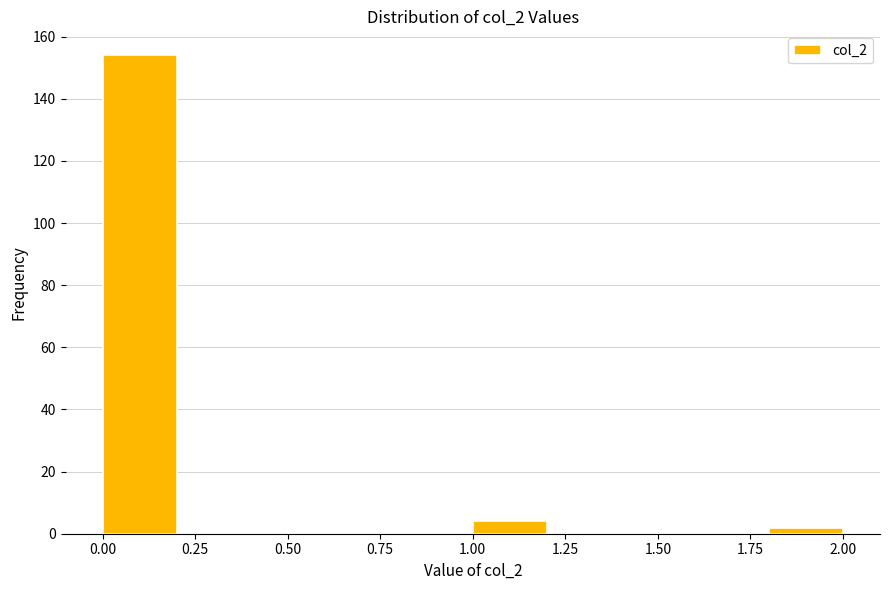

Reading left to right, list every bar in this chart as the range it spans on the x-axis followed by its height. The values are not printed on the chart, so give them approximately, as read against the axis.

0.0 to 0.2: 154
0.2 to 0.4: 0
0.4 to 0.6: 0
0.6 to 0.8: 0
0.8 to 1.0: 0
1.0 to 1.2: 4
1.2 to 1.4: 0
1.4 to 1.6: 0
1.6 to 1.8: 0
1.8 to 2.0: 2